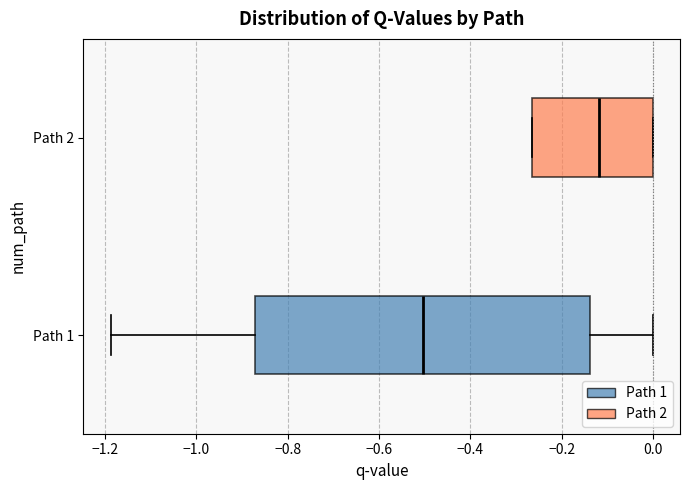

Which box's median line is the furthest to the right?

Path 2